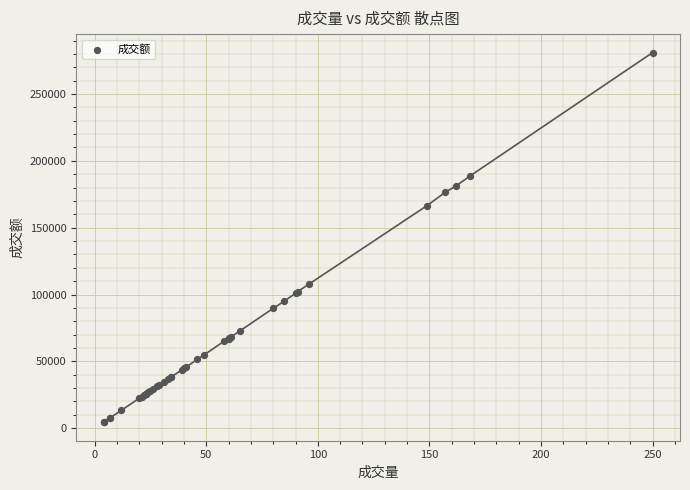

What Y value in the scatter plot is closest to 142732?

166596